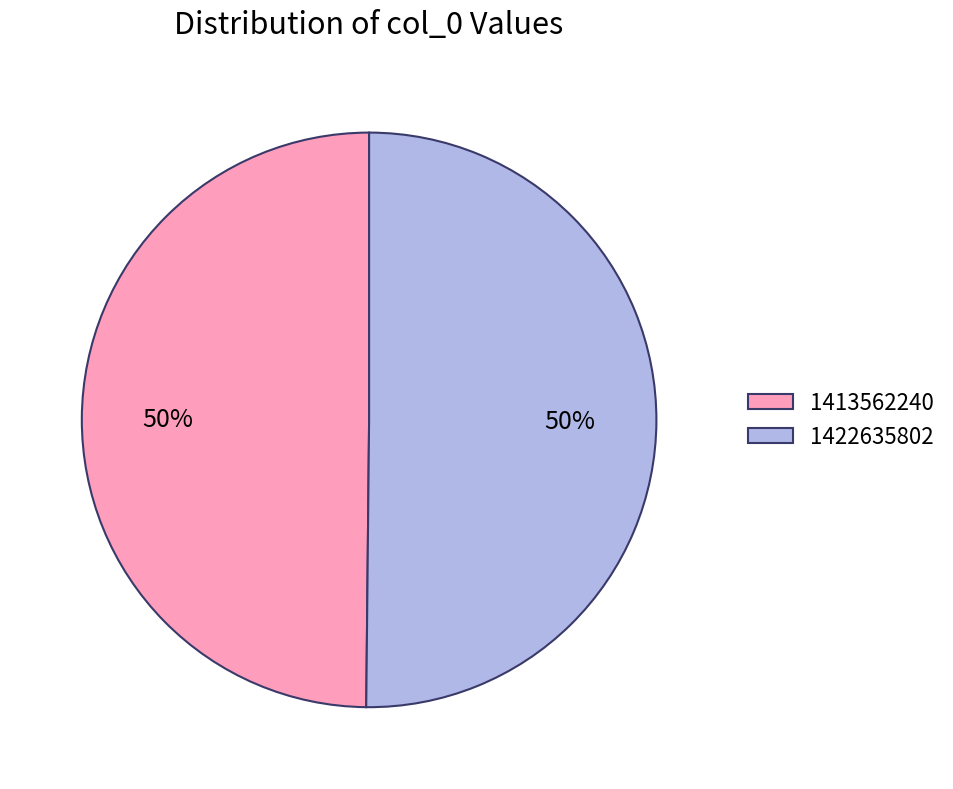

To the nearest percent, what percentage of the pie is 1413562240?

50%